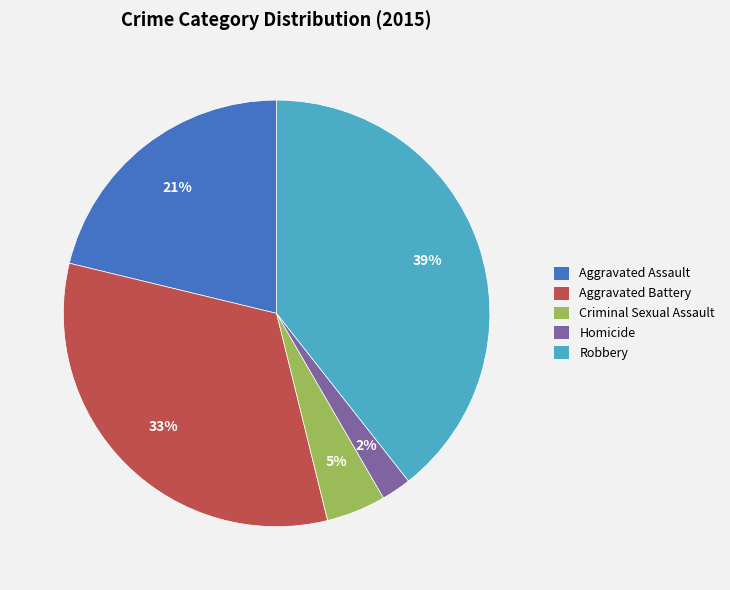

Is Aggravated Assault the majority of the pie?

No